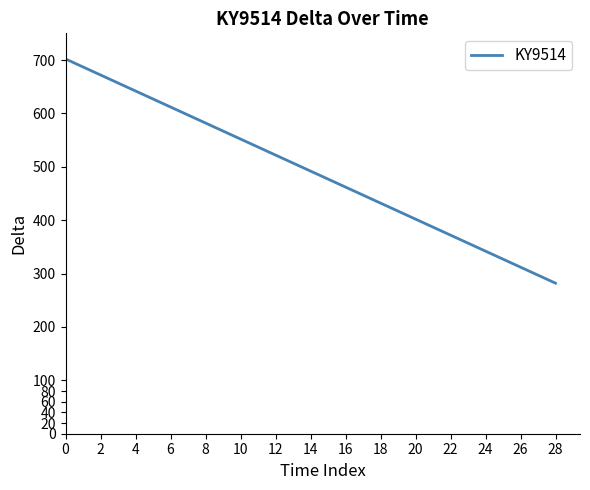

Rank the categories by value from highest to lowest.

0, 2, 4, 6, 8, 10, 12, 14, 16, 18, 20, 22, 24, 26, 28